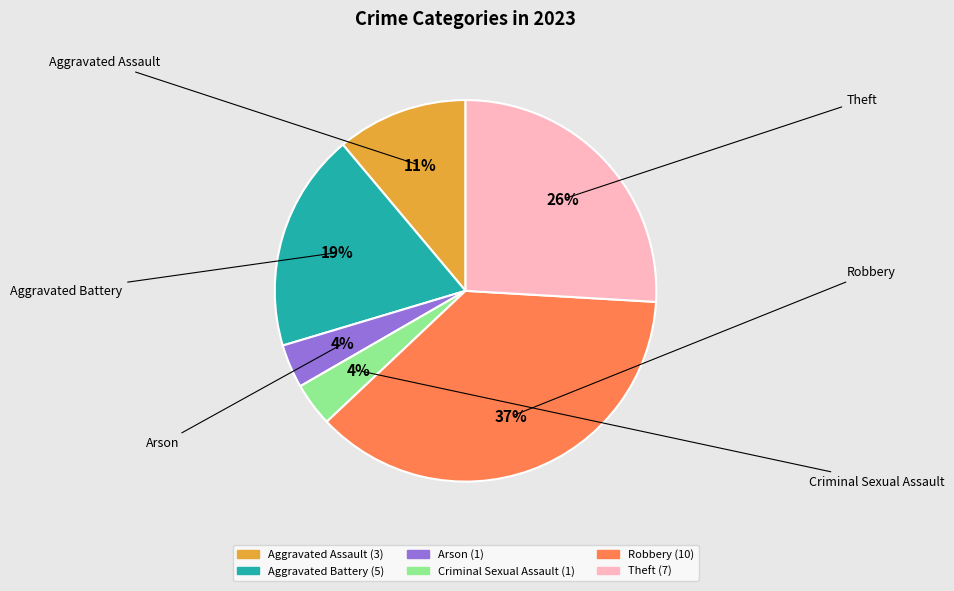

Does Criminal Sexual Assault account for over 50% of the chart?

No